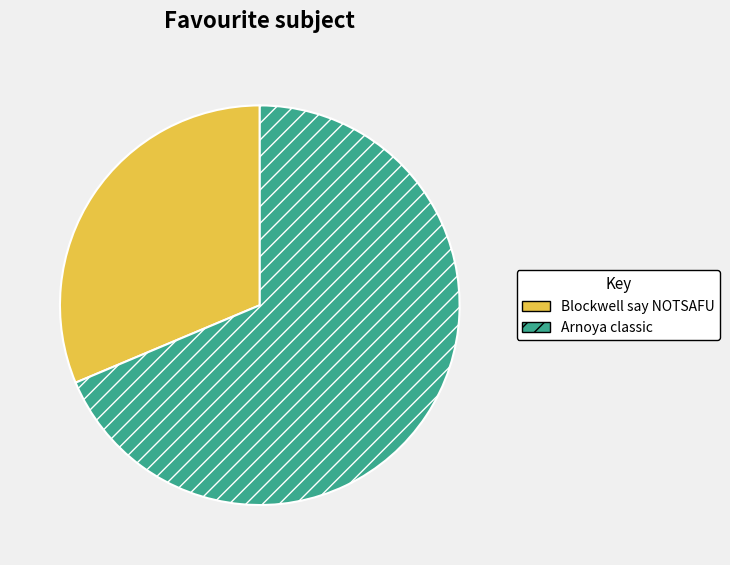

Is there a majority slice in this chart?

Yes